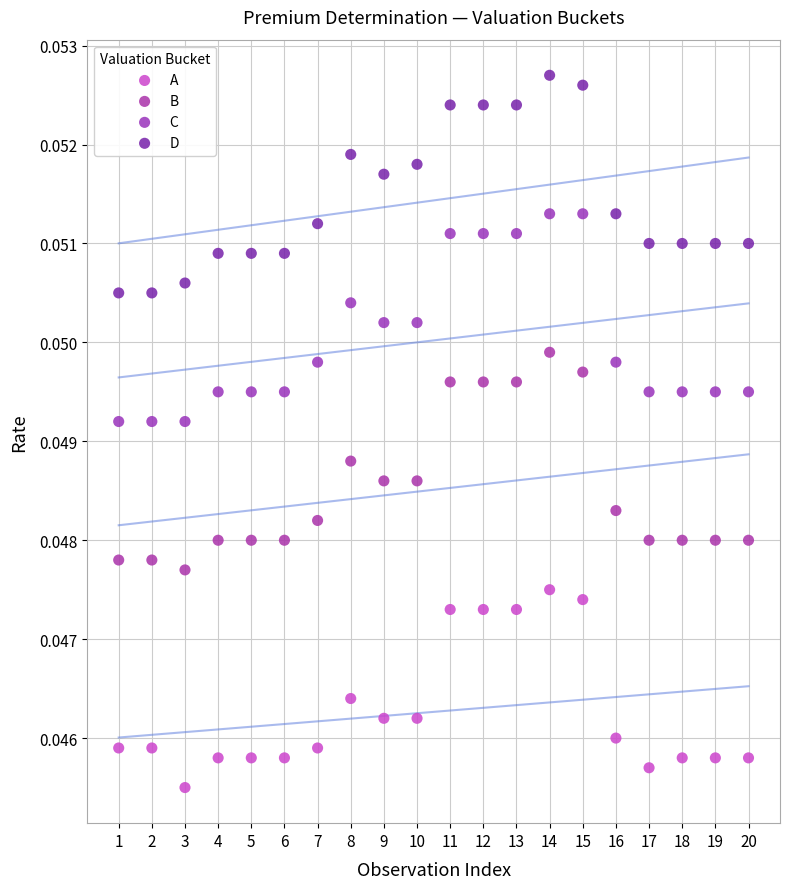

Which series contains the highest Y value?

D